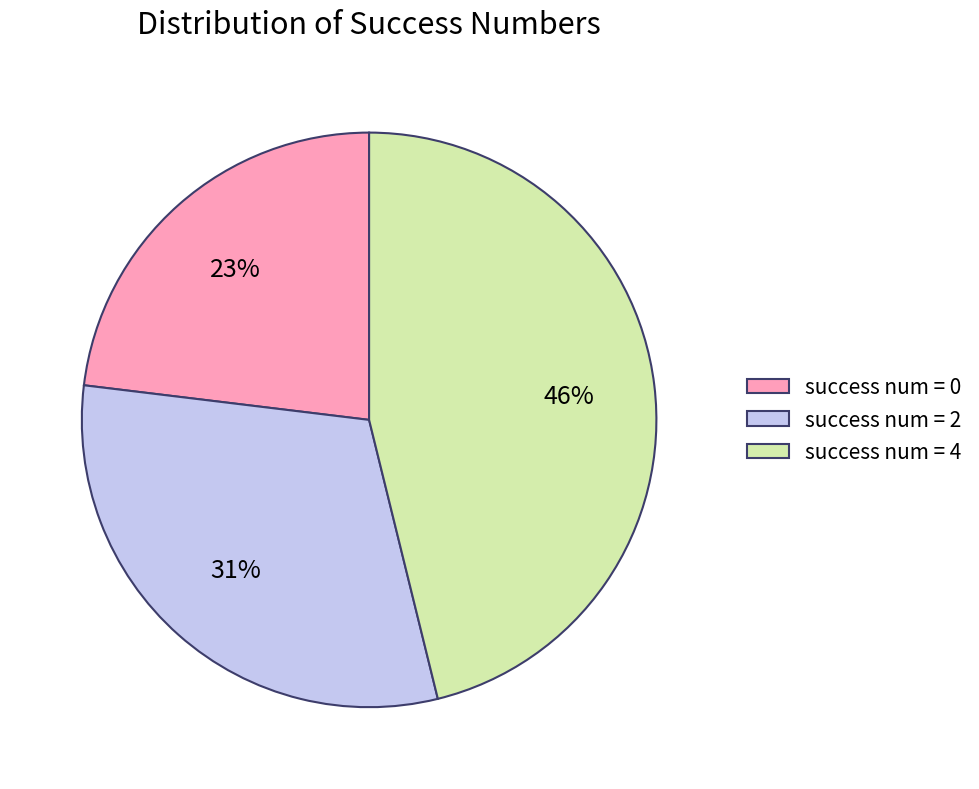

Is there any slice that represents more than half of the pie?

No